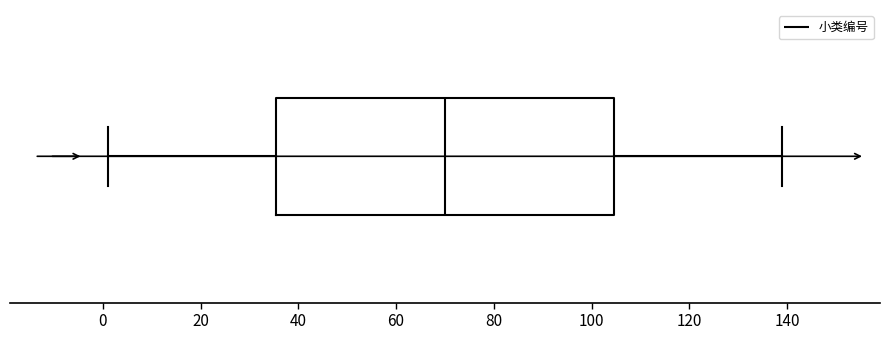

Transcribe this box plot: give where the median line is, the range the box spans, and where the two whiskers end, as read against the x-axis. The values are not printed on the chart, so give them approximately, as read against the axis.

median 70, box 36 to 104, whiskers 2 to 140